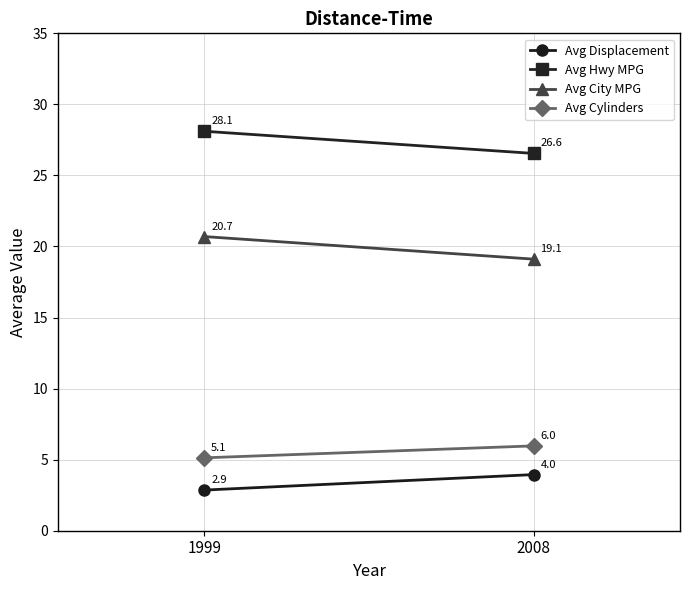

At how many categories does at least one series exceed 25?

2